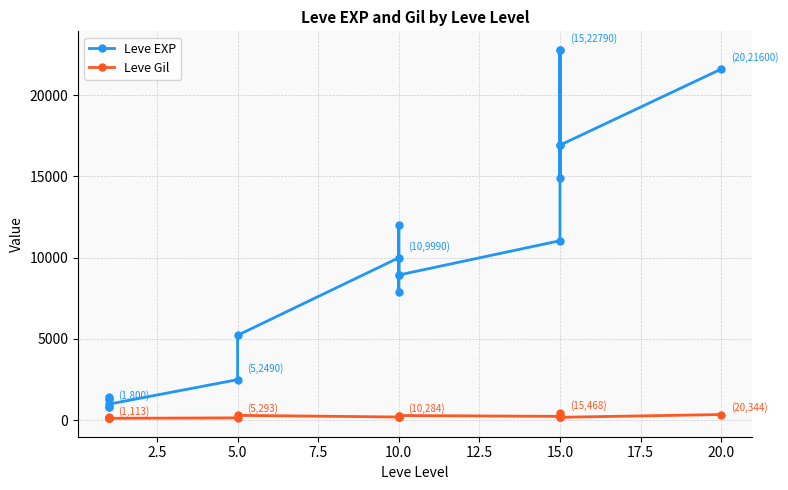

True or false: Leve Gil has more than 1 interior local peaks.

True